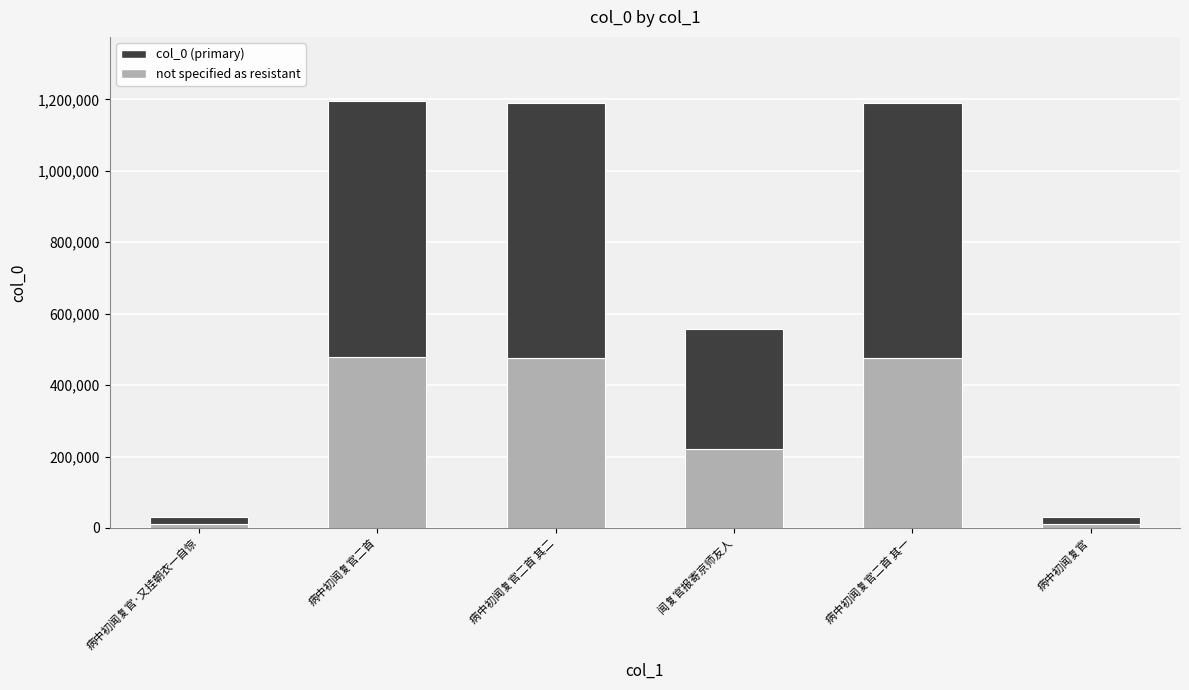

True or false: not specified as resistant has a value of 476260.8 at 病中初闻复官二首 其二.

True